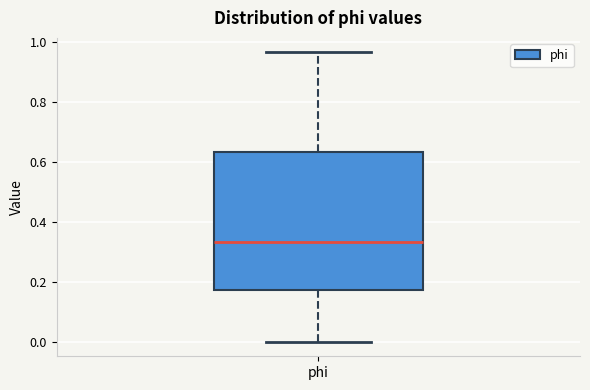

Read this box plot against the y-axis: the position of the median line, the range covered by the box, and the ends of both whiskers. The values are not printed on the chart, so give them approximately, as read against the axis.

median 0.34, box 0.18 to 0.64, whiskers 0.00 to 0.96